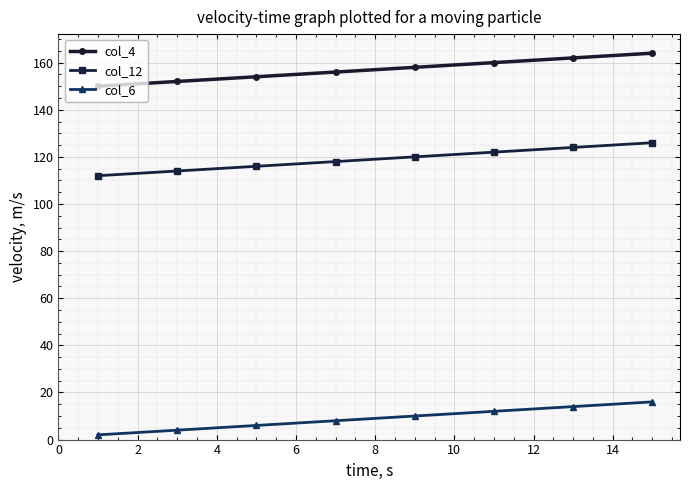

Which series has the largest total across all categories?

col_4